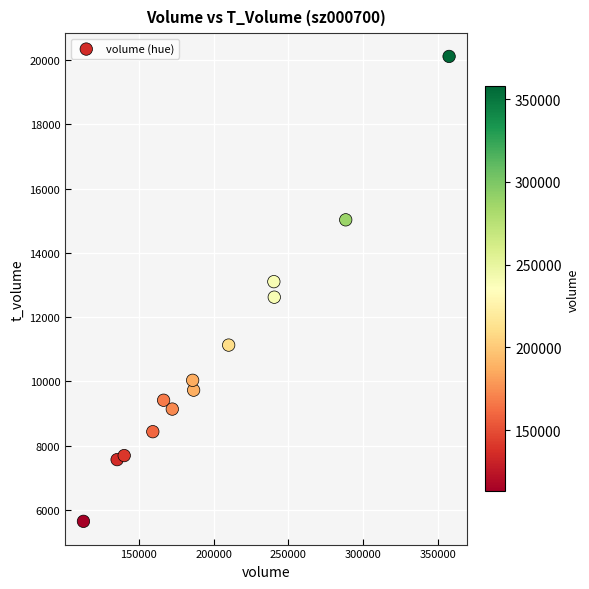

What is the range of Y values (max minus min)?

14459